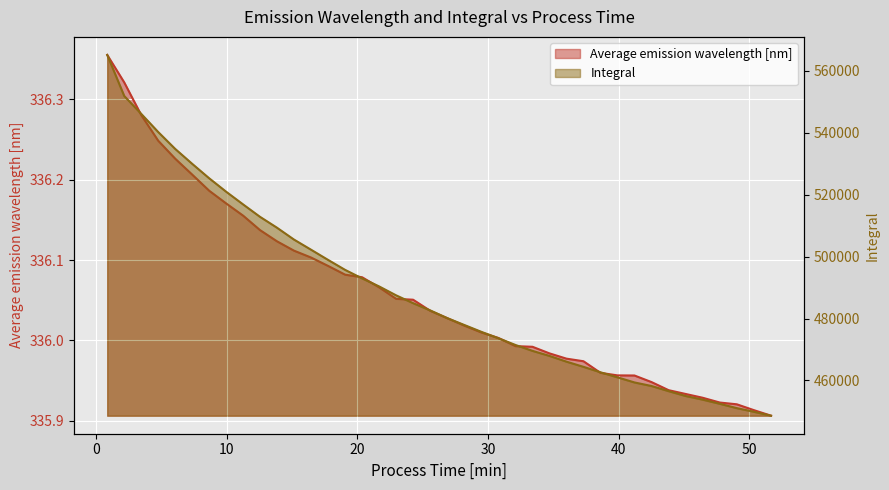

True or false: Average emission wavelength [nm] and Integral intersect in this chart.

False